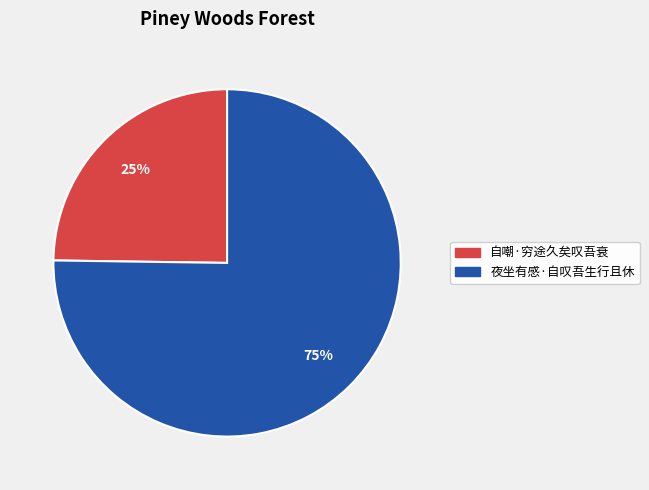

Which slice is the largest?

夜坐有感·自叹吾生行且休